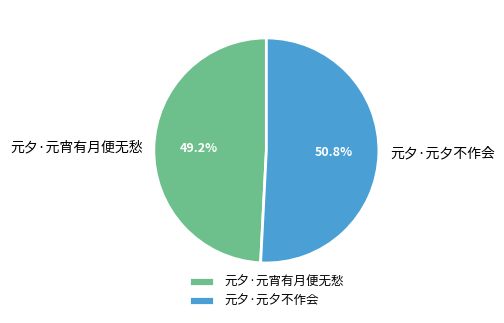

To the nearest percent, what is the difference between the largest and smallest slice percentages?

2%